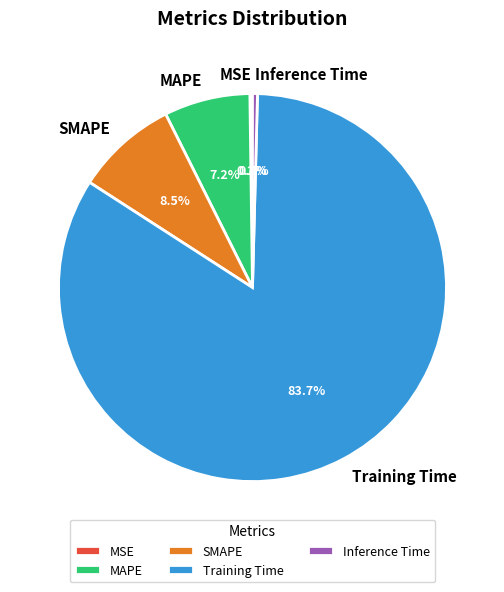

Is it true that Training Time is 69% of the pie?

False